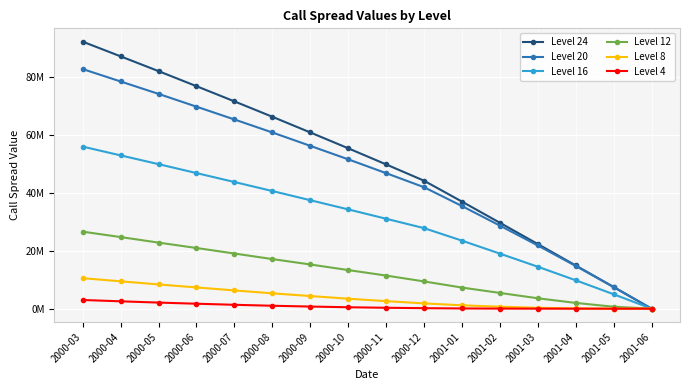

The Level 16 series shows 62832575.3 at 2000-09. True or false?

False